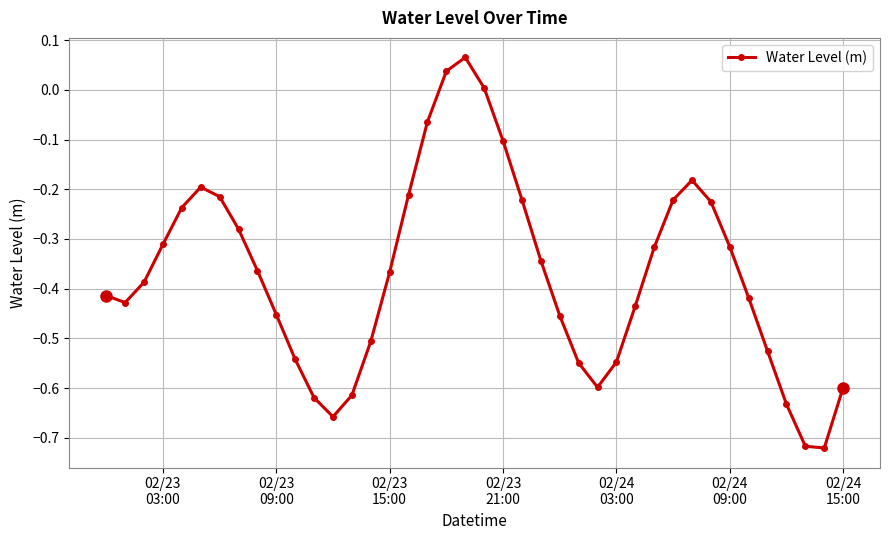

What is the sum of all values?

-14.9